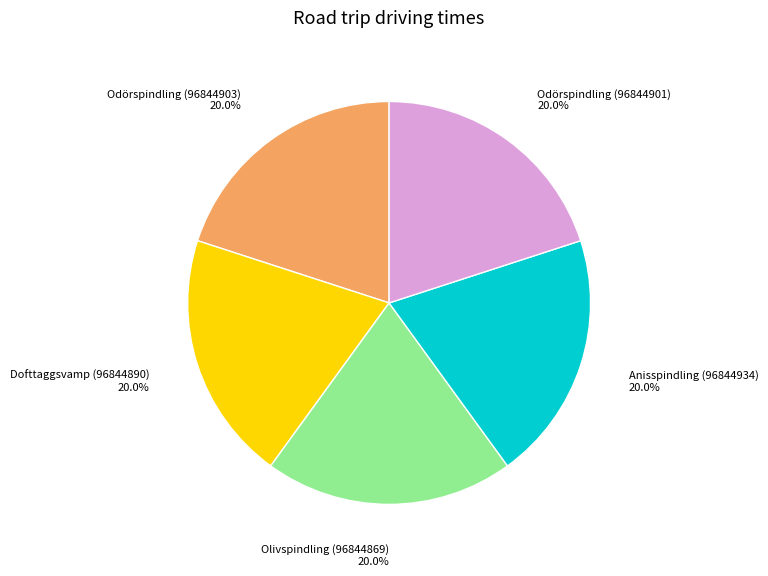

Count the number of slices in the pie.

5